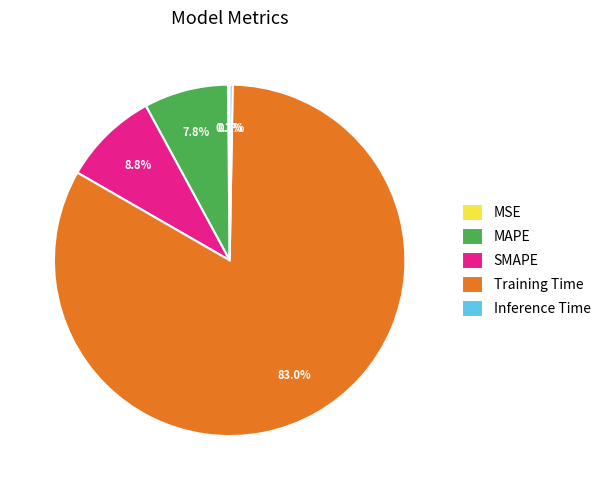

What is the largest slice in the pie chart?

Training Time